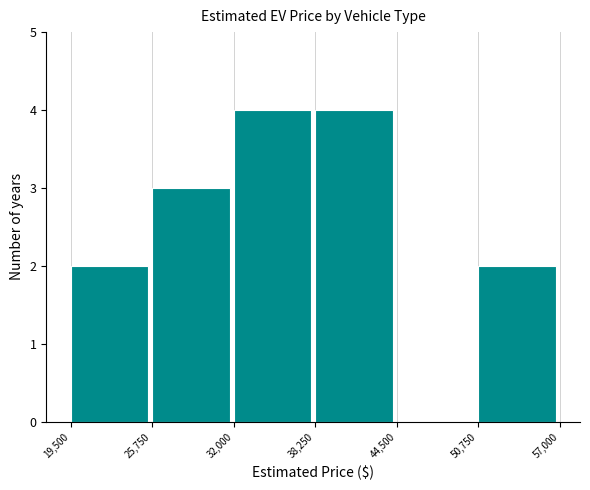

Reading left to right, transcribe this chart: for each bar, give the range it covers on the x-axis and its height. The values are not printed on the chart, so give them approximately, as read against the axis.

19,500 to 25,750: 2
25,750 to 32,000: 3
32,000 to 38,250: 4
38,250 to 44,500: 4
44,500 to 50,750: 0
50,750 to 57,000: 2